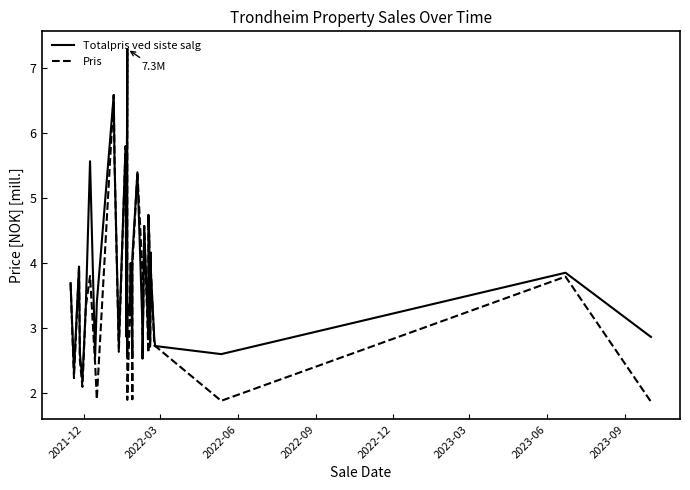

What is the average value of the Pris series?

3.5